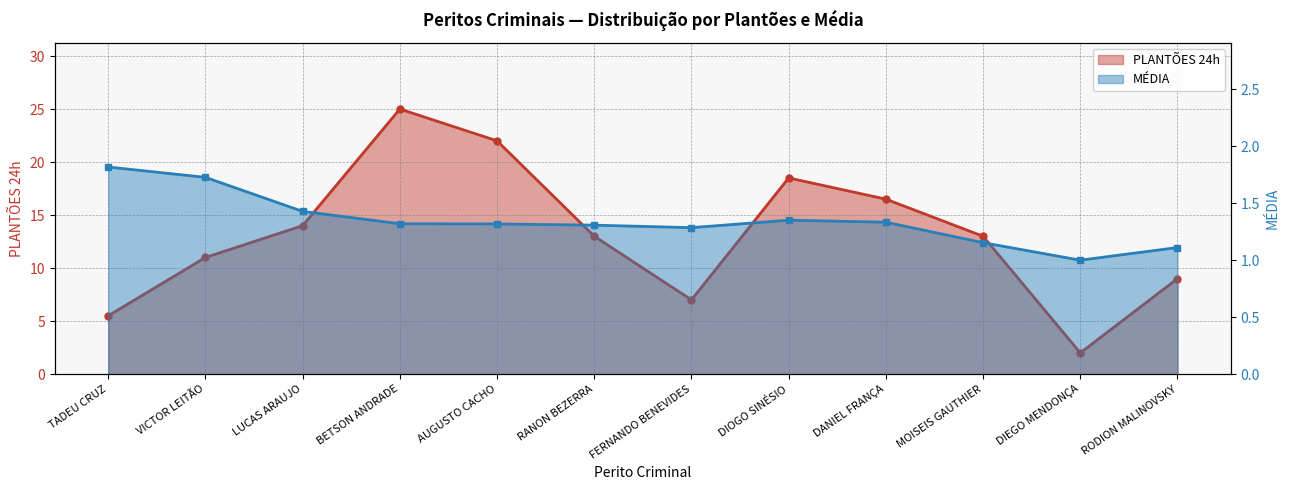

Rank the series by their maximum value, from highest to lowest.

PLANTÕES 24h, MÉDIA